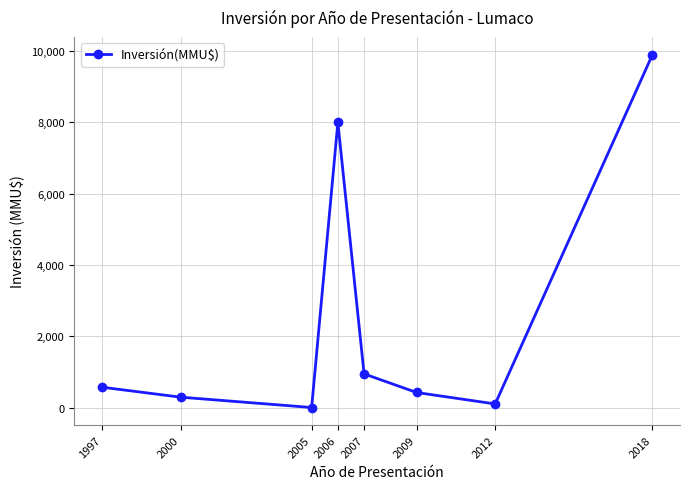

Reading left to right, list all the values displayed in this chart.

570	290	0	8000	944	422	100	9903